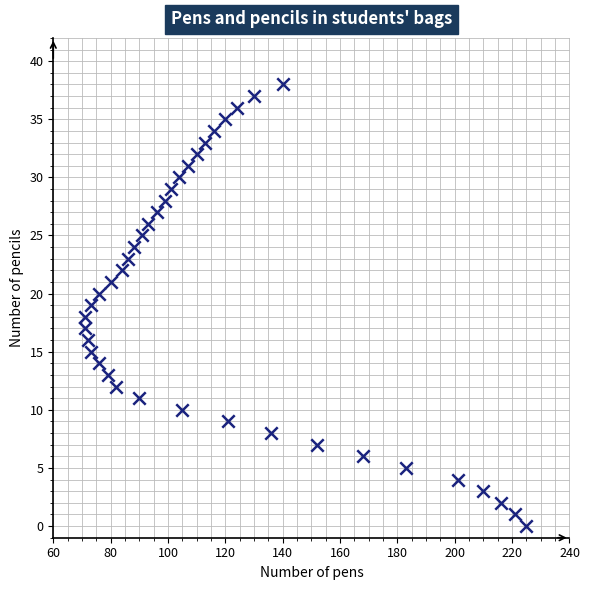

What is the range of Y values (max minus min)?

38